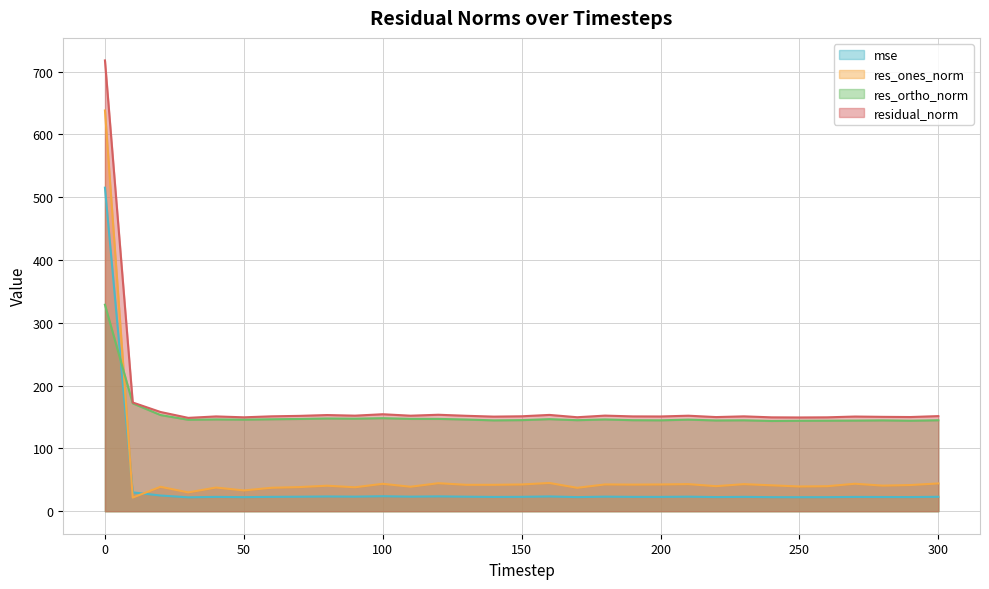

What is the value of the residual_norm point at the 9th from the left?

153.1